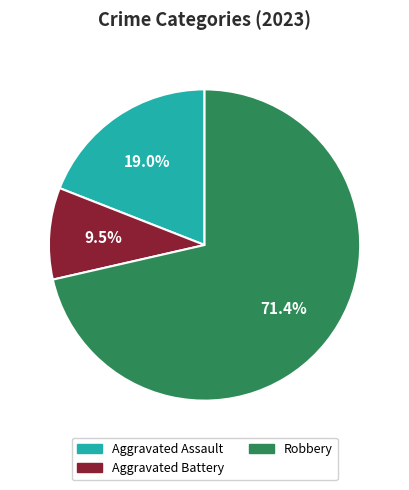

Which has a higher value, Aggravated Battery or Aggravated Assault?

Aggravated Assault